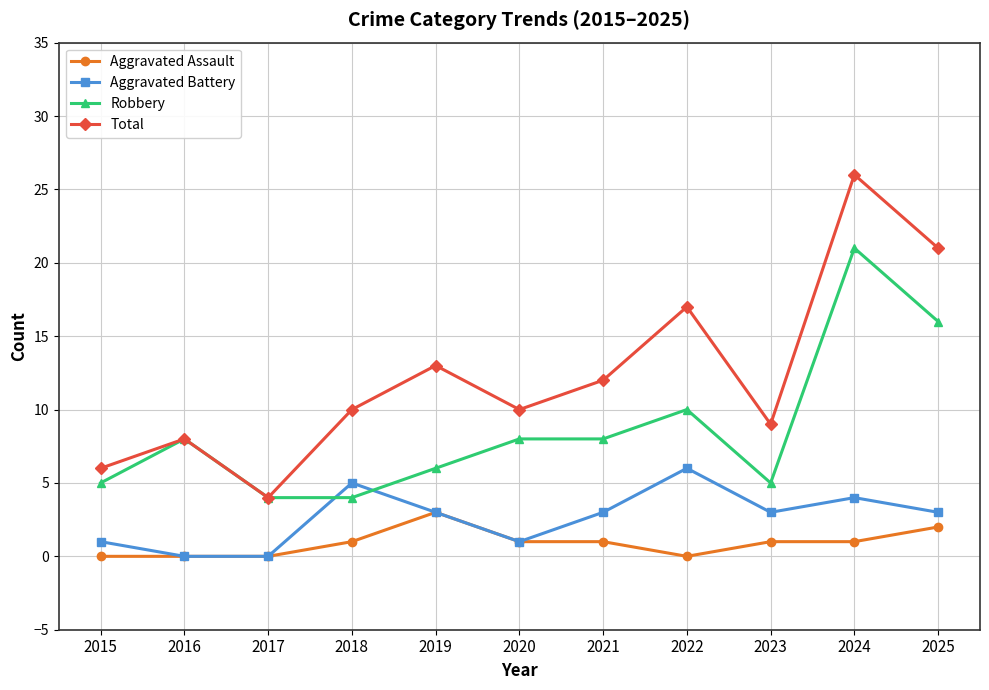

Is it true that Aggravated Battery equals 0 at 2016?

True